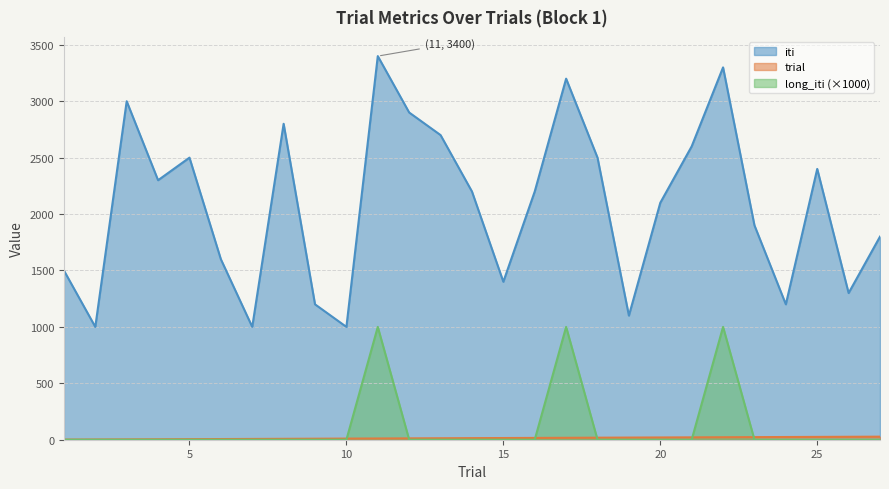

How many lines are shown in the chart?

3